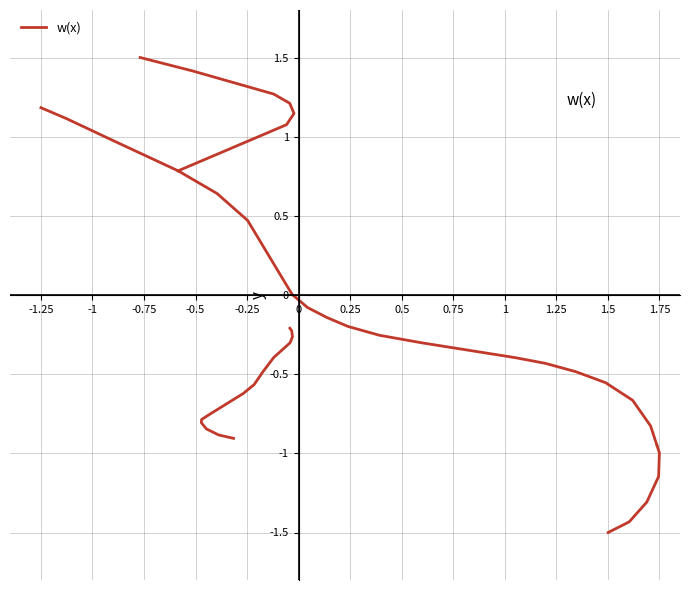

What is the difference between the values at -1.25 and -0.75?

0.3